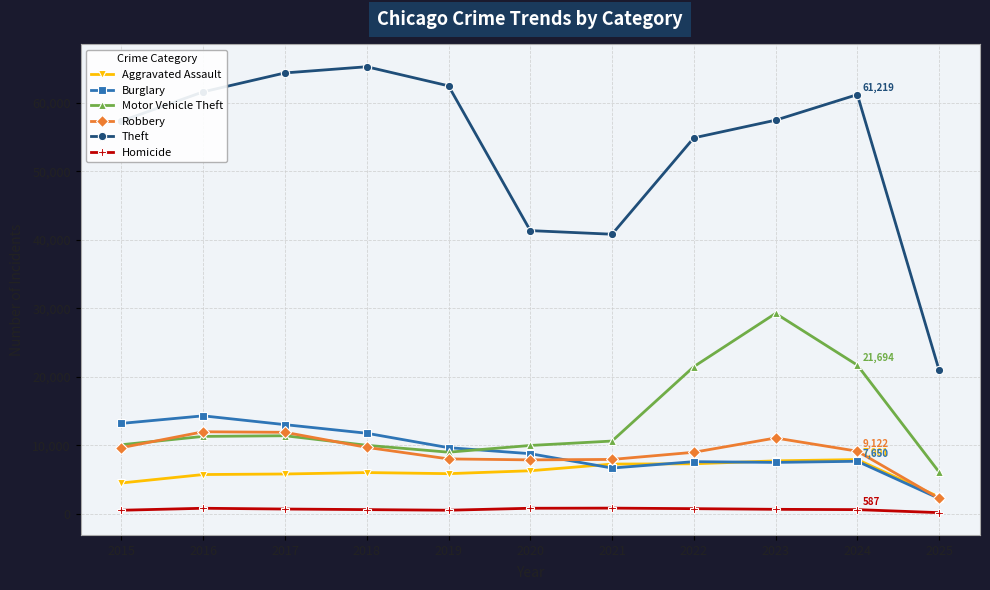

Which series has the largest range (max minus min)?

Theft